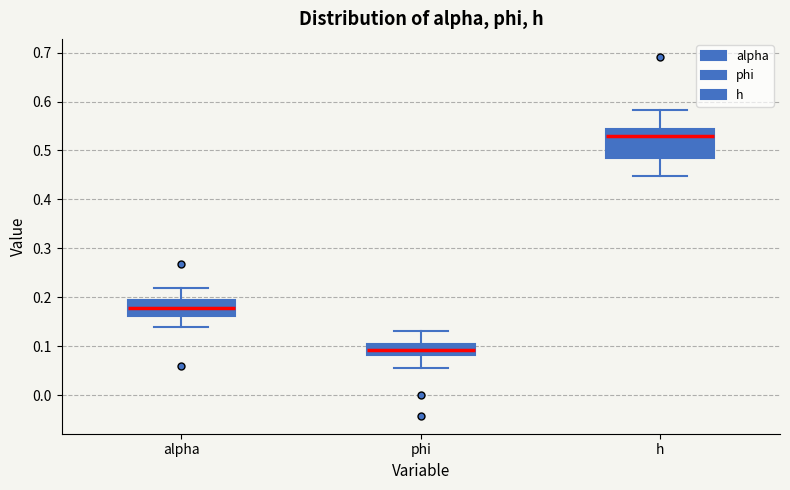

Which box has the lowest median line?

phi